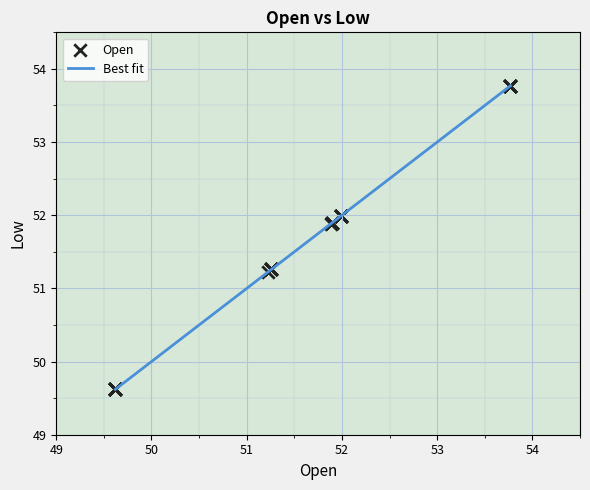

What is the greatest value displayed?

53.8